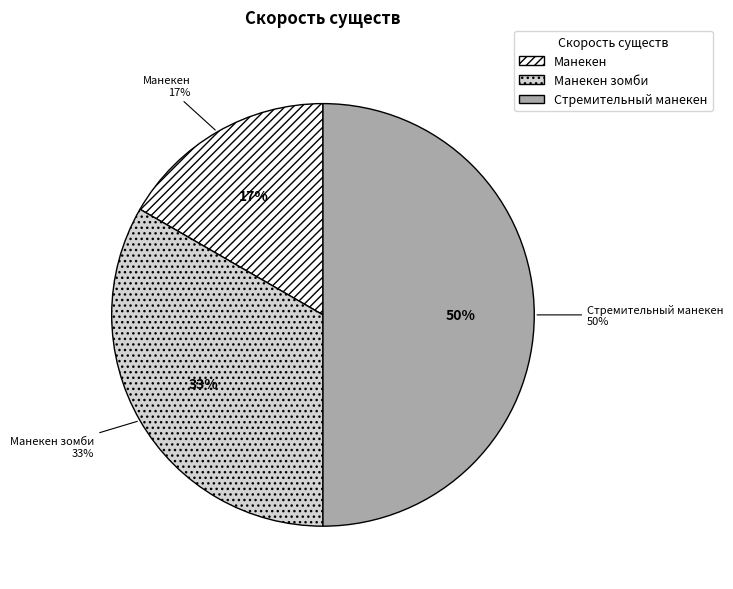

Does any single category account for the majority?

No